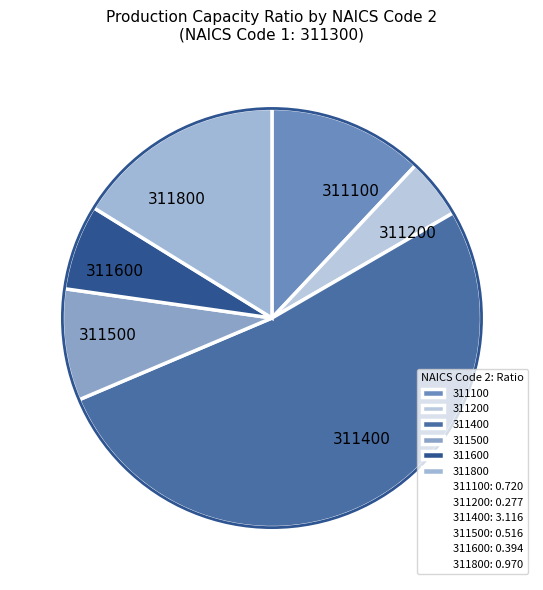

What is the smallest slice in the pie chart?

311200